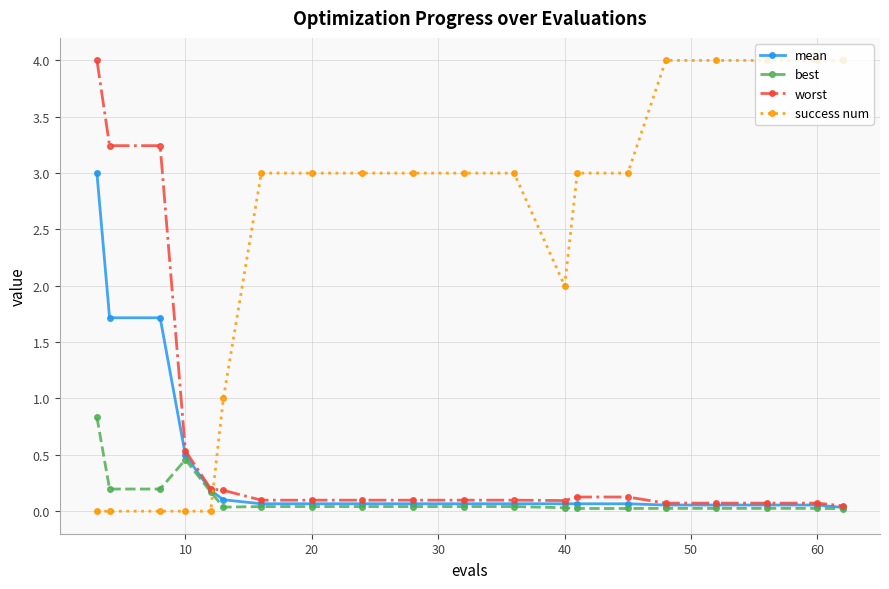

True or false: best has more than 0 points higher than both neighbors.

True